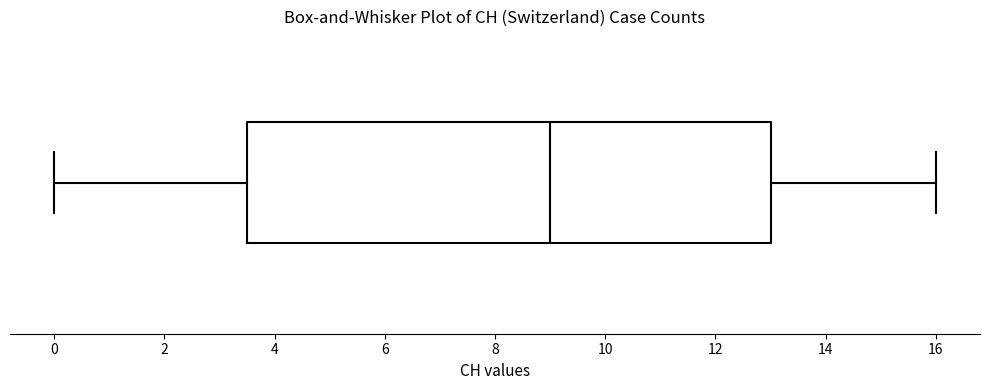

Where is the right edge of the box on the x-axis? The values are not printed on the chart, so give them approximately, as read against the axis.

13.0